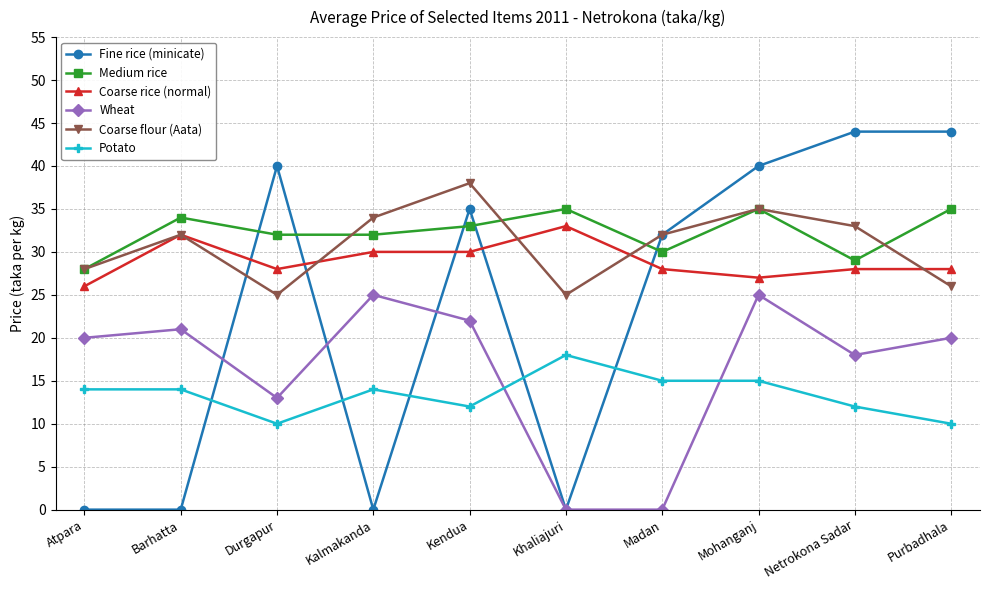

How many lines are shown in the chart?

6